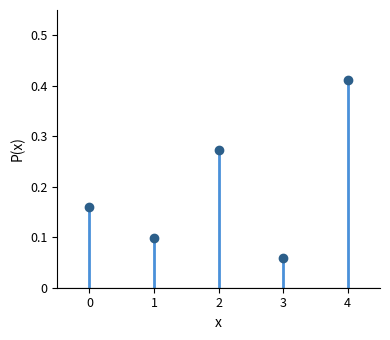

True or false: the data shows 0.2 at 1.

False